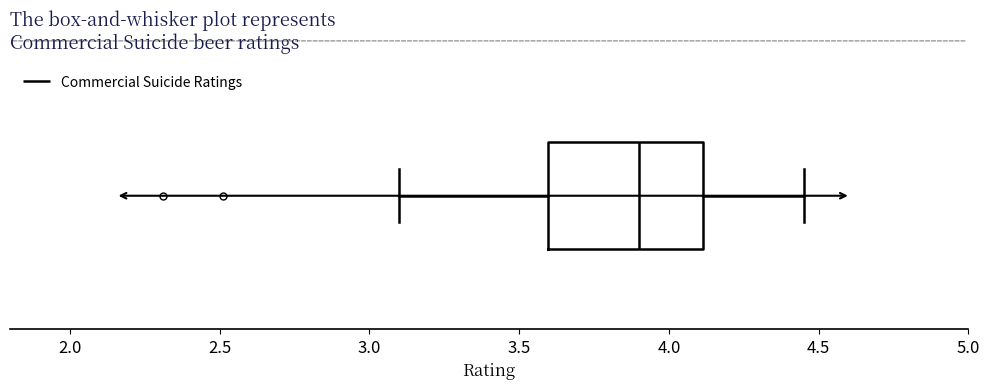

Read this box plot against the x-axis: the position of the median line, the range covered by the box, and the ends of both whiskers. The values are not printed on the chart, so give them approximately, as read against the axis.

median 3.90, box 3.60 to 4.10, whiskers 3.10 to 4.45